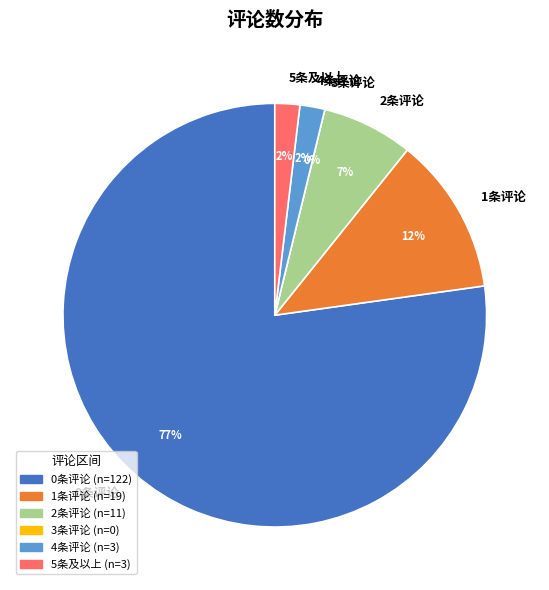

True or false: 1 accounts for 3% of the total.

False